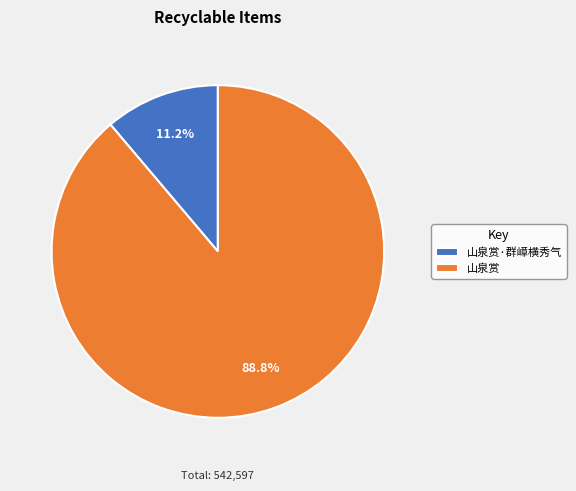

To the nearest percent, what portion does 山泉赏·群嶂横秀气 represent?

11%